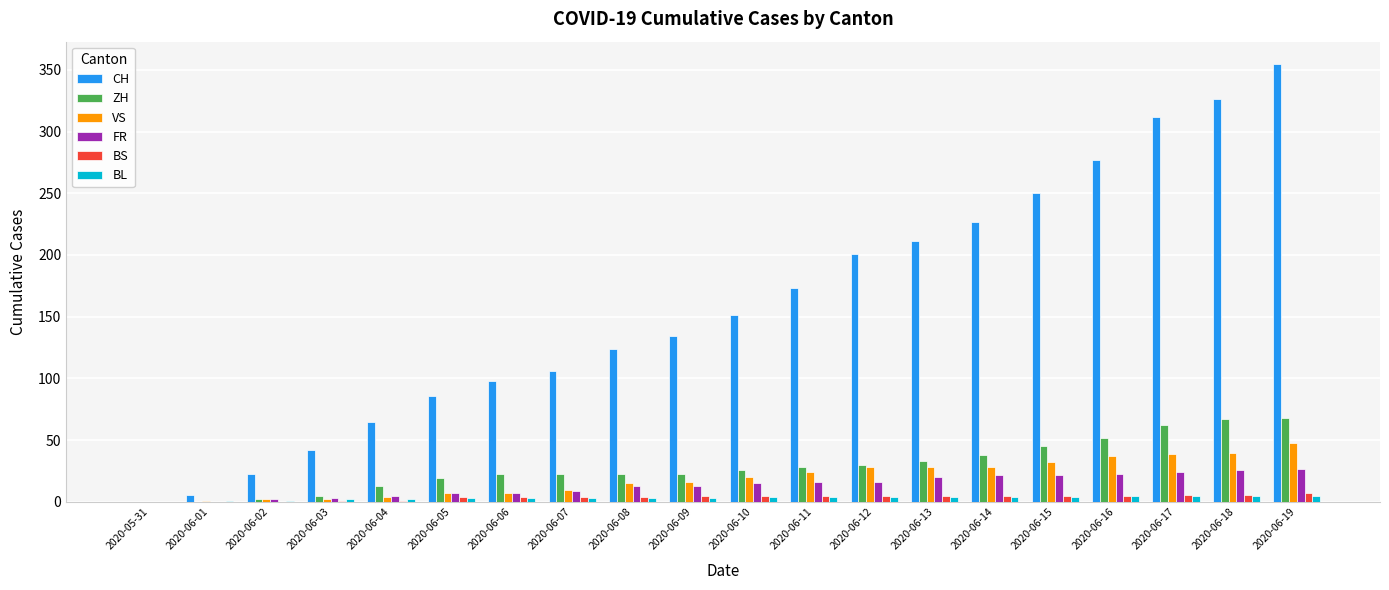

What is the maximum value shown in the chart?

355